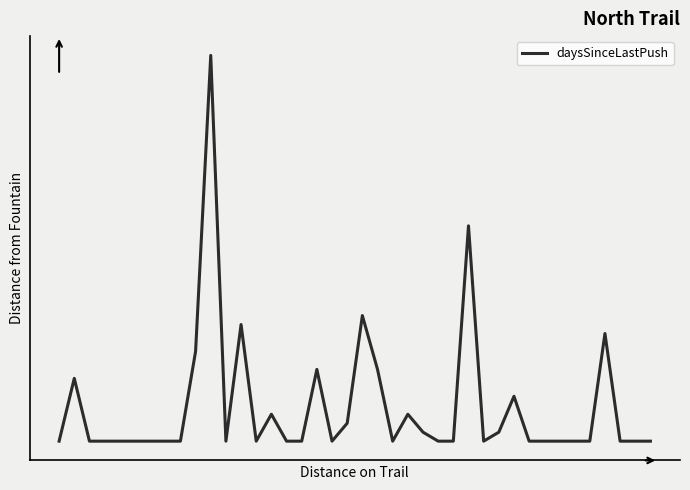

Reading left to right, extract all data points from this chart.

0	7	0	0	0	0	0	0	0	10	43	0	13	0	3	0	0	8	0	2	14	8	0	3	1	0	0	24	0	1	5	0	0	0	0	0	12	0	0	0